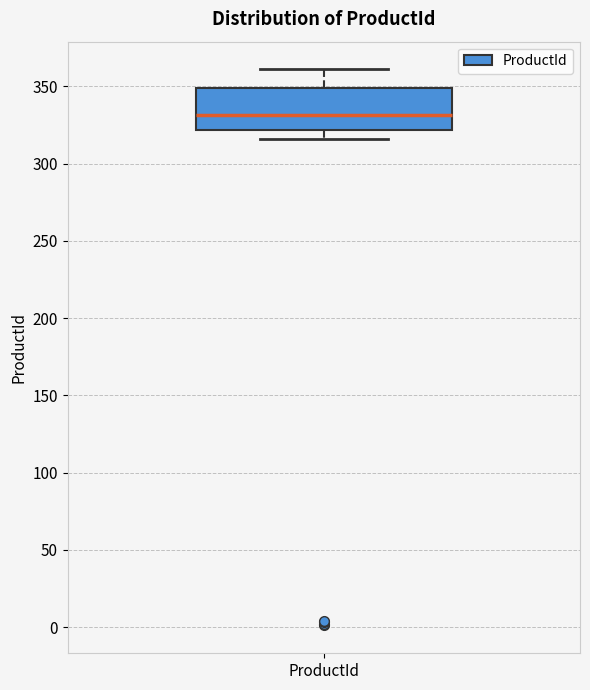

Read this box plot against the y-axis: the position of the median line, the range covered by the box, and the ends of both whiskers. The values are not printed on the chart, so give them approximately, as read against the axis.

median 330, box 320 to 350, whiskers 315 to 360